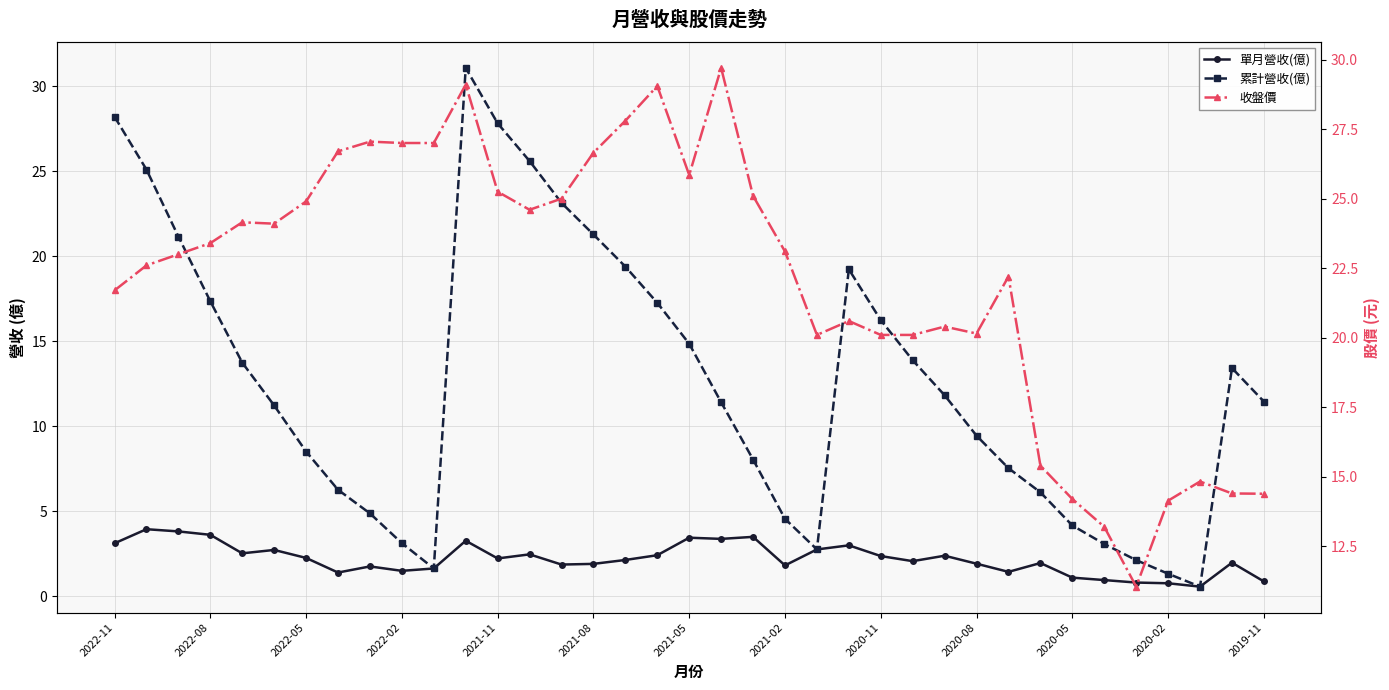

What is the minimum value for 單月營收(億)?

0.6